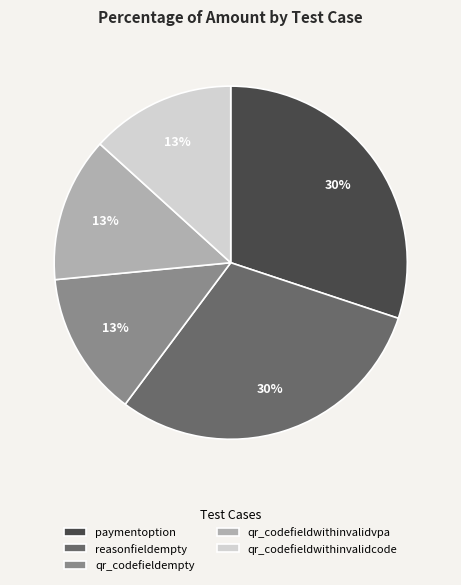

Is qr_codefieldwithinvalidvpa the majority of the pie?

No